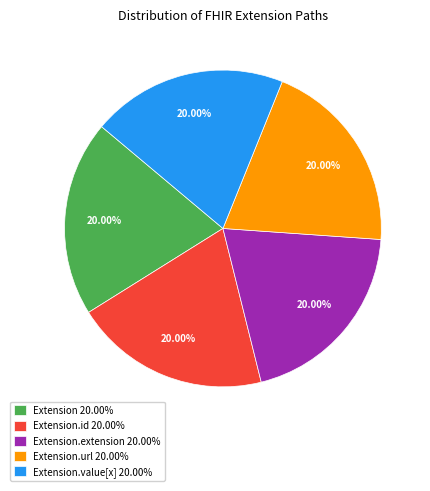

Combined, do Extension 20.00% and Extension.value[x] 20.00% account for over 50%?

No